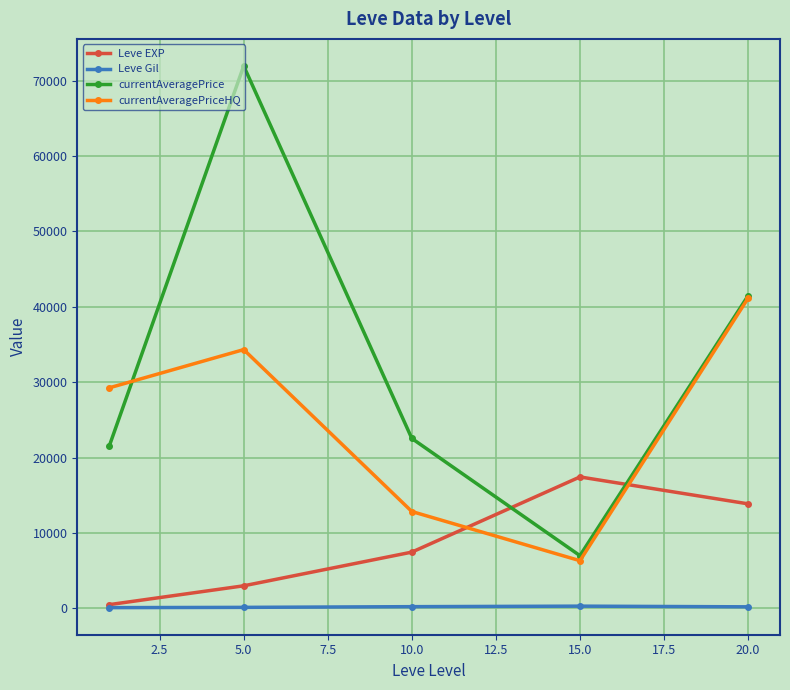

What is the value of the currentAveragePrice point at the 2nd from the left?

71937.4